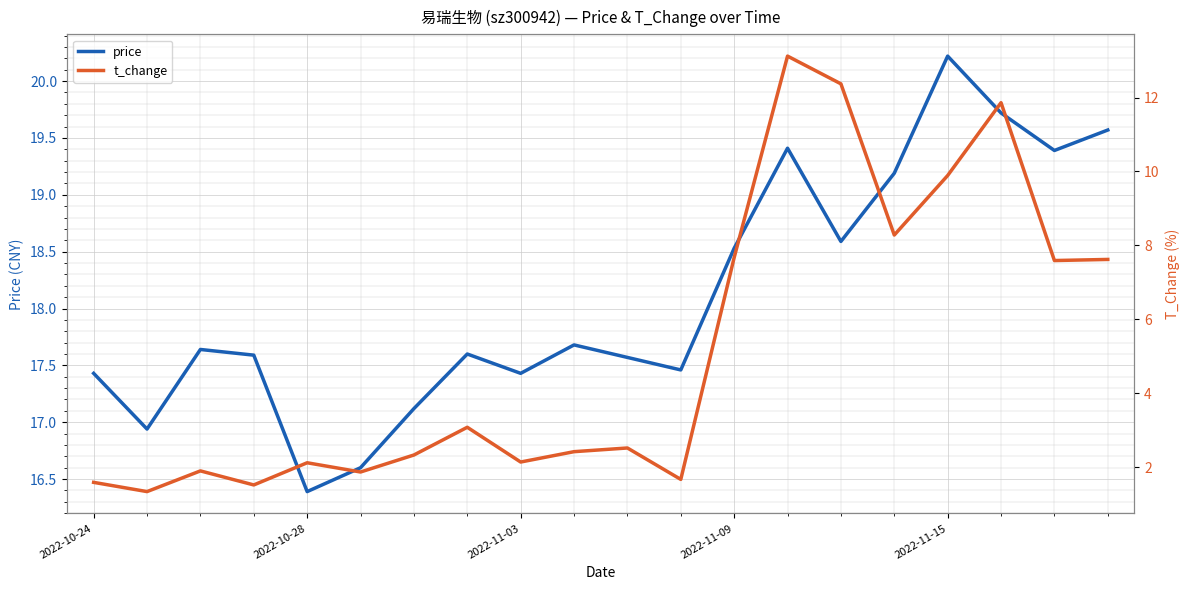

What are all the series names shown in the legend?

price, t_change